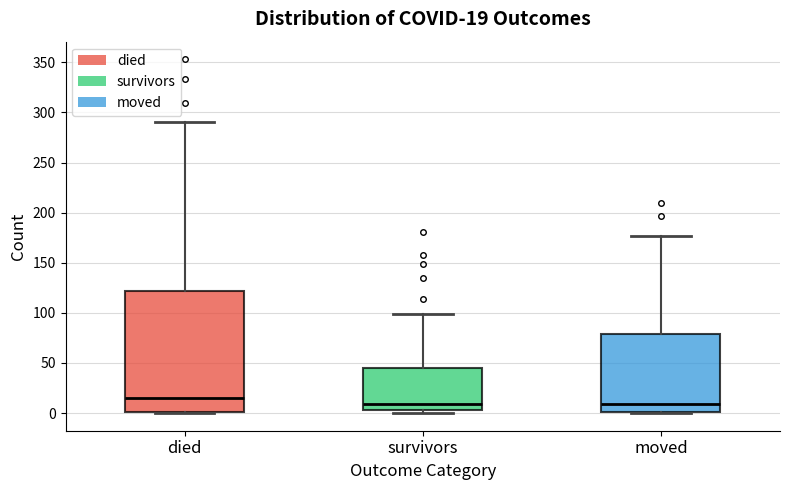

Comparing the boxes themselves (not the whiskers), which one is the tallest?

died